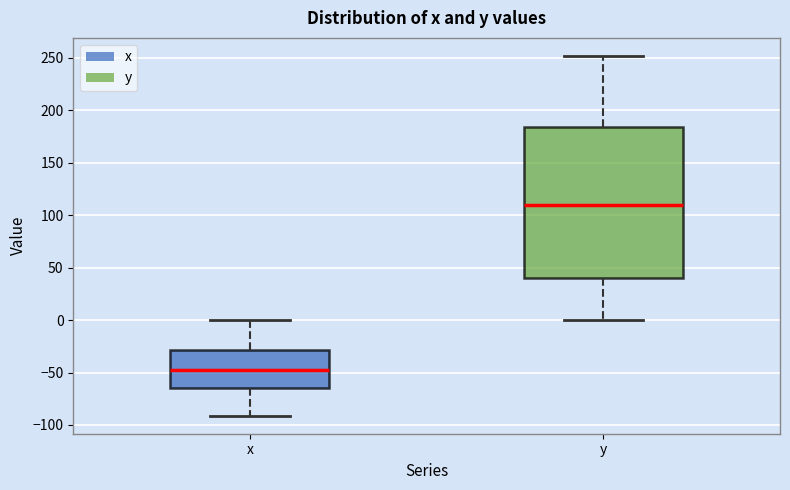

Reading left to right, read every box against the y-axis: the position of its median line, the range the box covers, and the ends of its whiskers. The values are not printed on the chart, so give them approximately, as read against the axis.

x: median -45, box -65 to -30, whiskers -90 to 0
y: median 110, box 40 to 185, whiskers 0 to 250